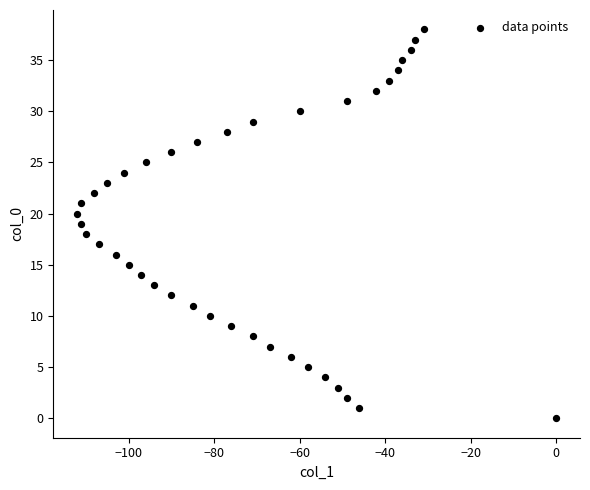

What is the range of X values (max minus min)?

112